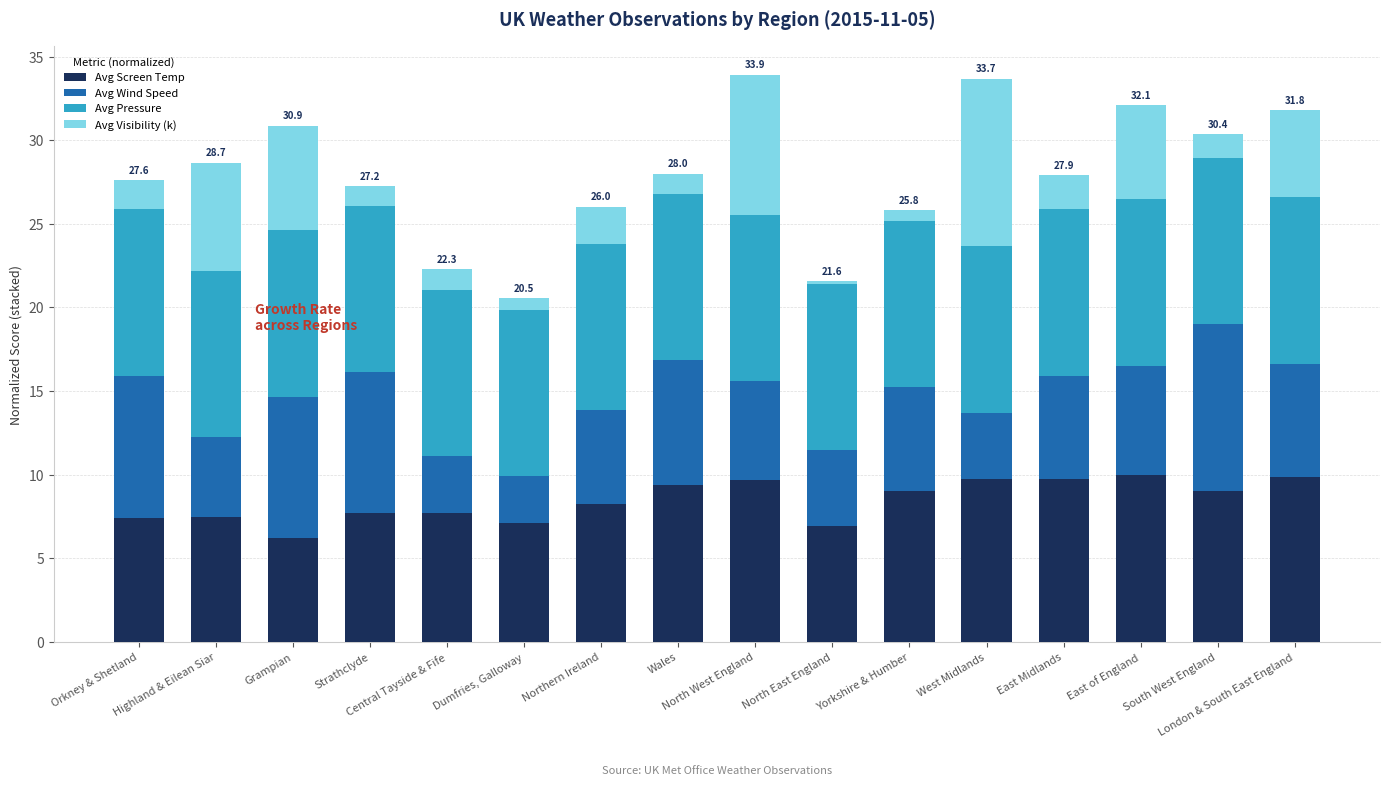

What is the difference between the Avg Screen Temp values at East of England and London & South East England?

0.1